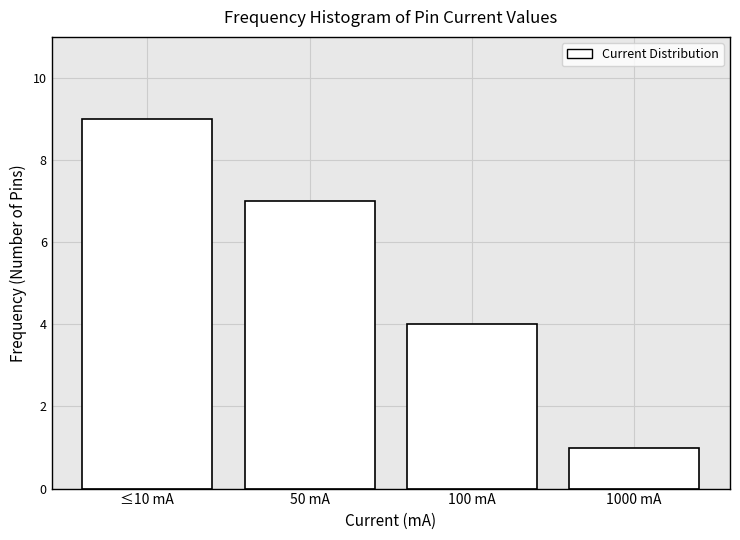

Reading left to right, transcribe all the data shown in this chart.

9	7	4	1